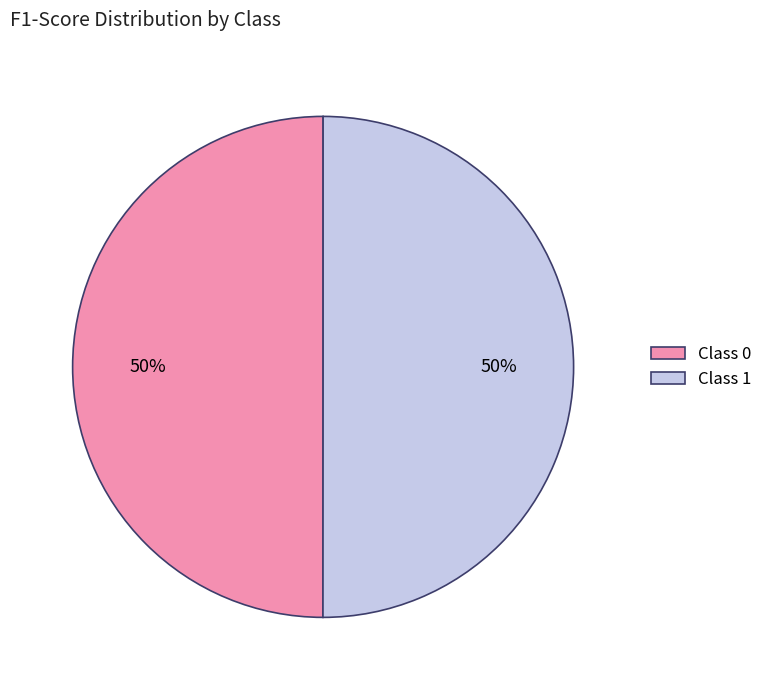

Combined, do Class 0 and Class 1 account for over 50%?

Yes